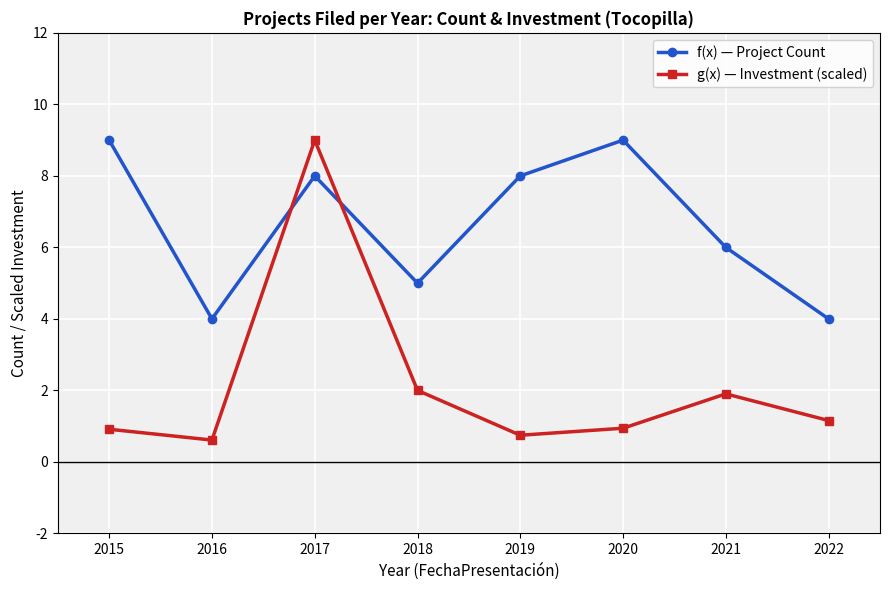

Reading right to left, transcribe all the data shown in this chart.

f(x) — Project Count: 4.0	6.0	9.0	8.0	5.0	8.0	4.0	9.0
g(x) — Investment (scaled): 1.2	1.9	0.9	0.7	2.0	9.0	0.6	0.9